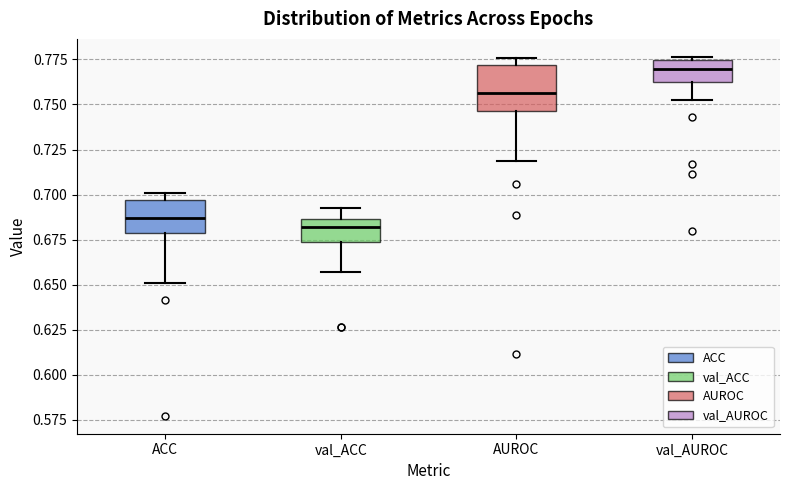

Which box's median line is the lowest?

val_ACC